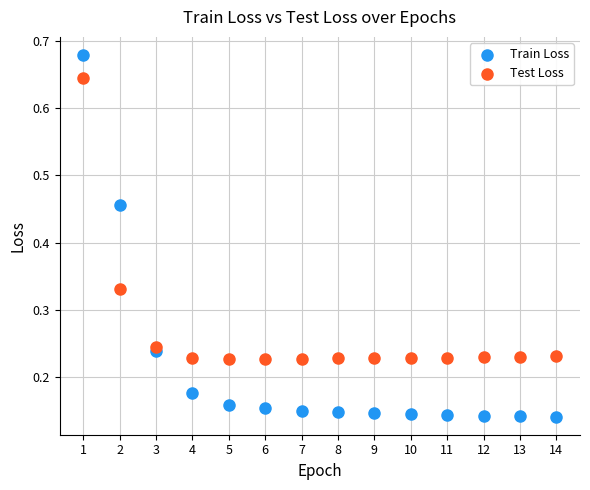

Which series has the widest spread of Y values?

Train Loss